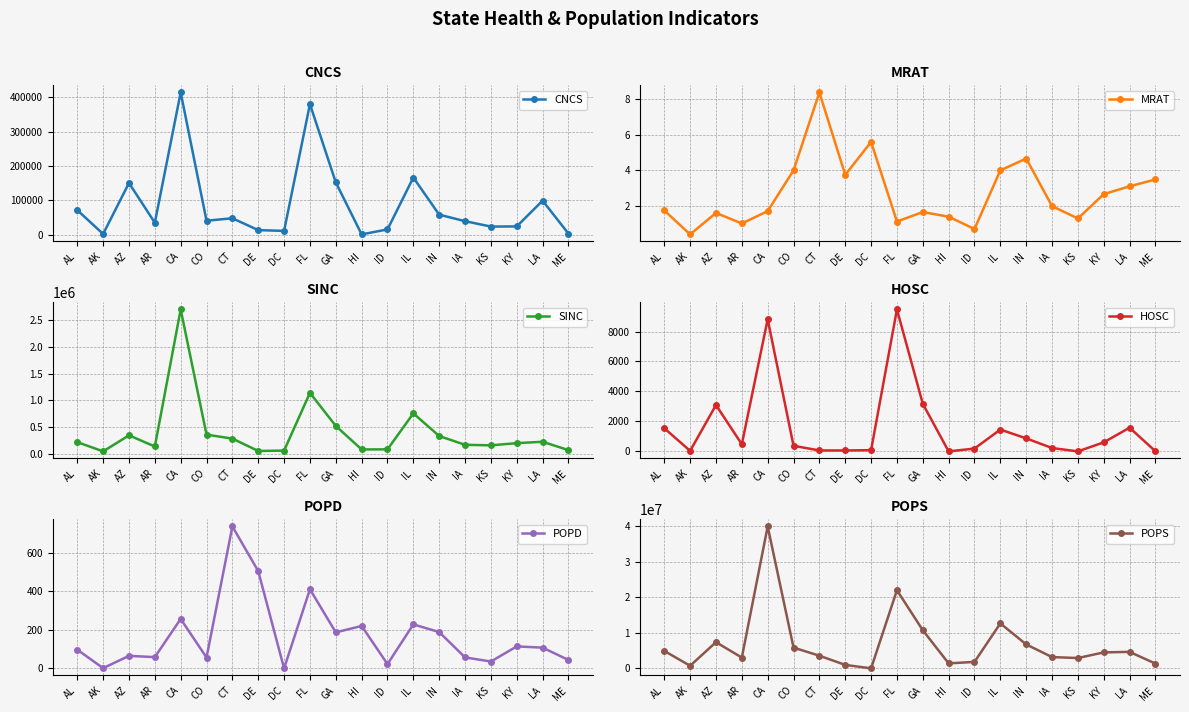

How many lines are shown in the chart?

6